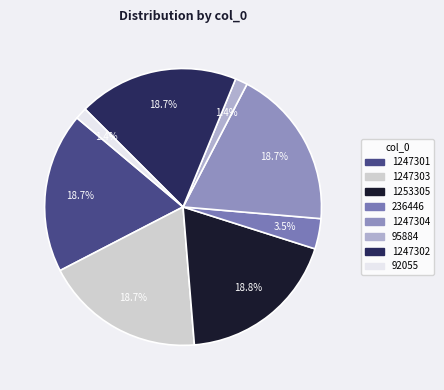

The 92055 slice represents 1% of the pie. True or false?

True